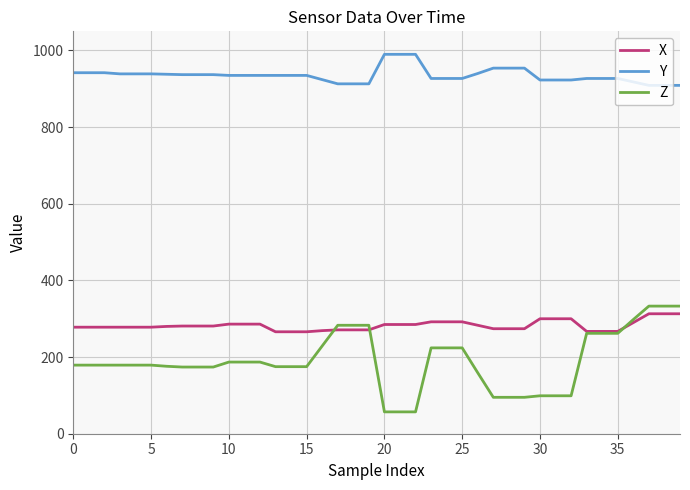

Which series has the largest range (max minus min)?

Z